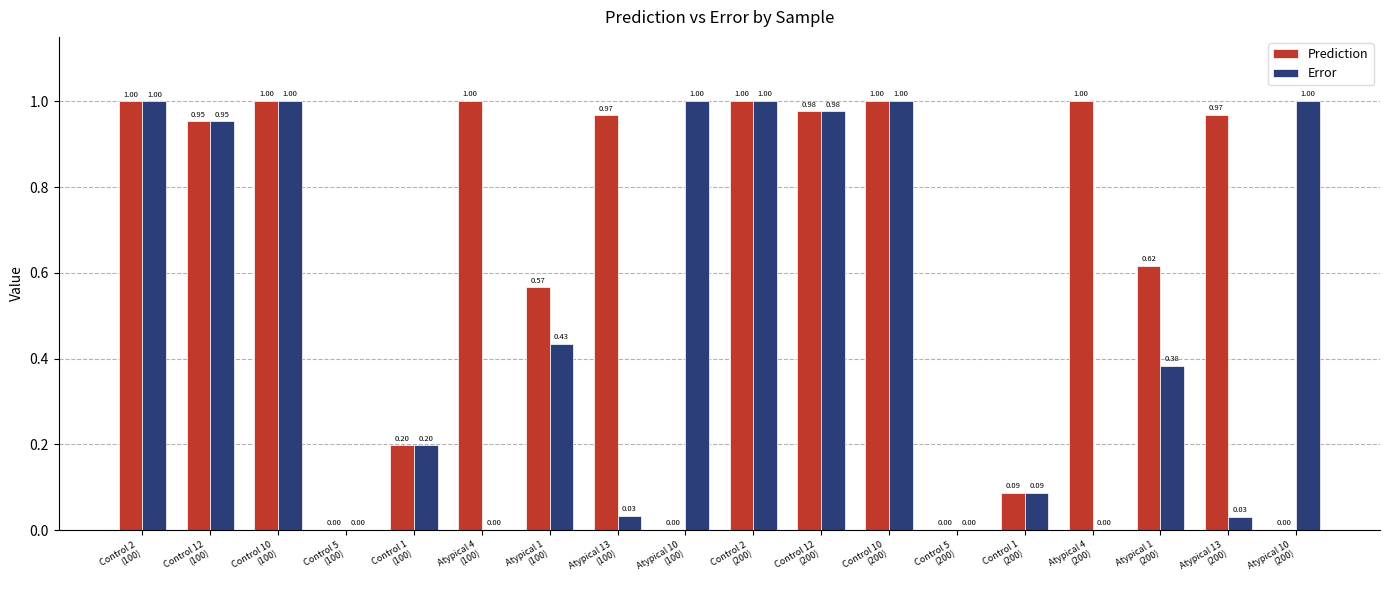

What are all the series names shown in the legend?

Prediction, Error